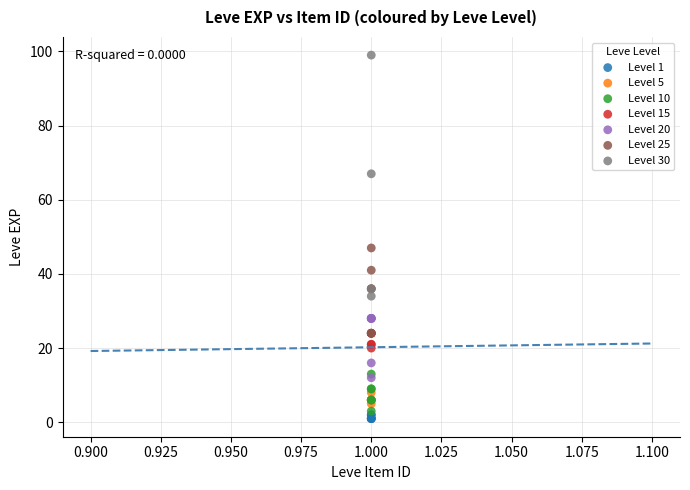

Which series contains the lowest Y value?

Level 1